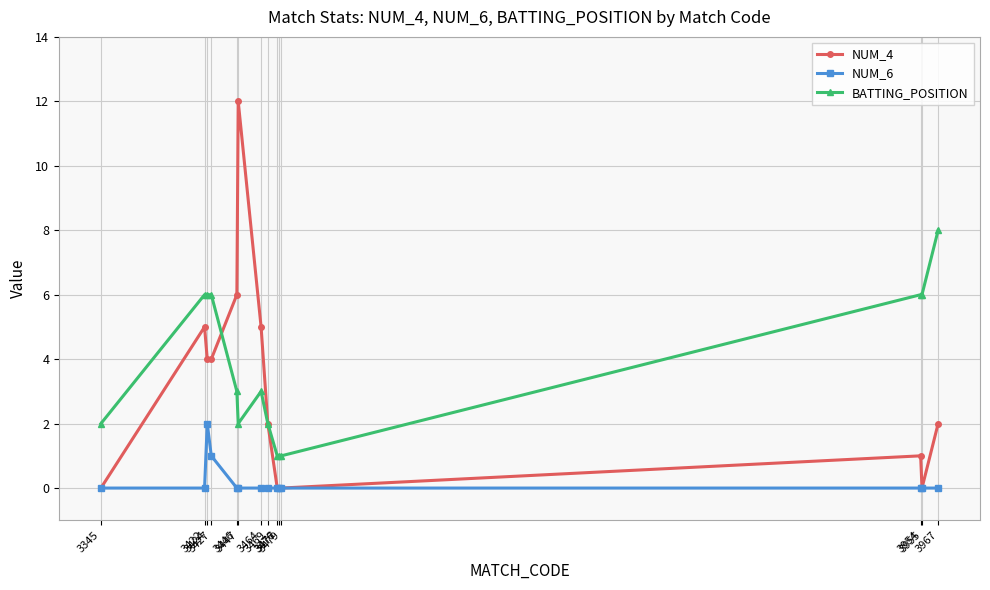

List the series in order of their overall mean, highest first.

BATTING_POSITION, NUM_4, NUM_6